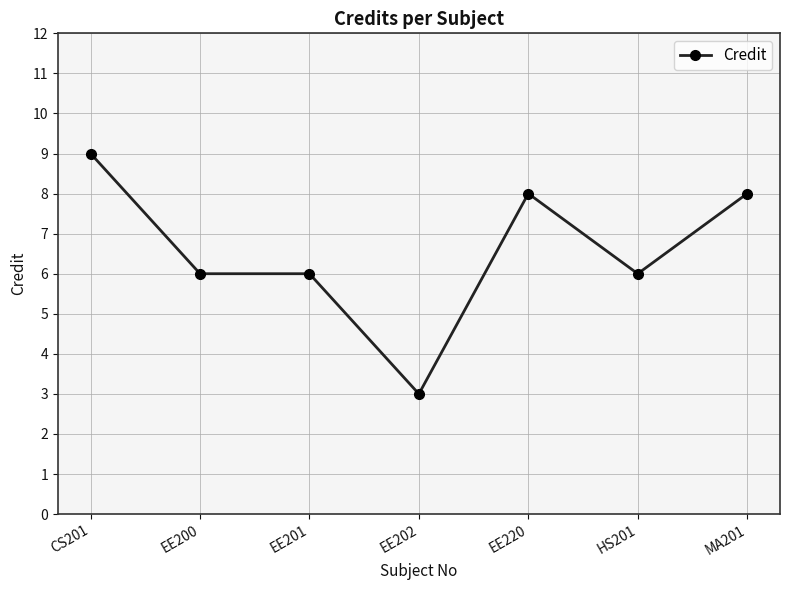

What value does the data have at EE200?

6